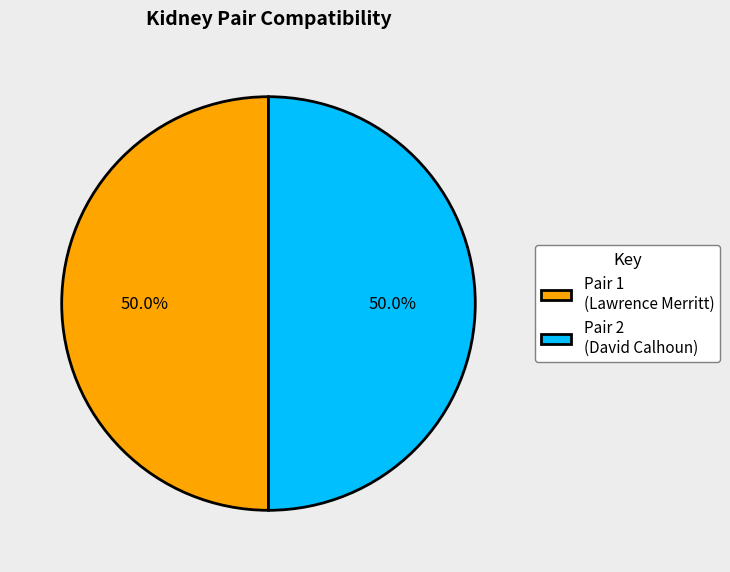

What percentage is NOT represented by Pair 2 (David Calhoun)?

50.0%